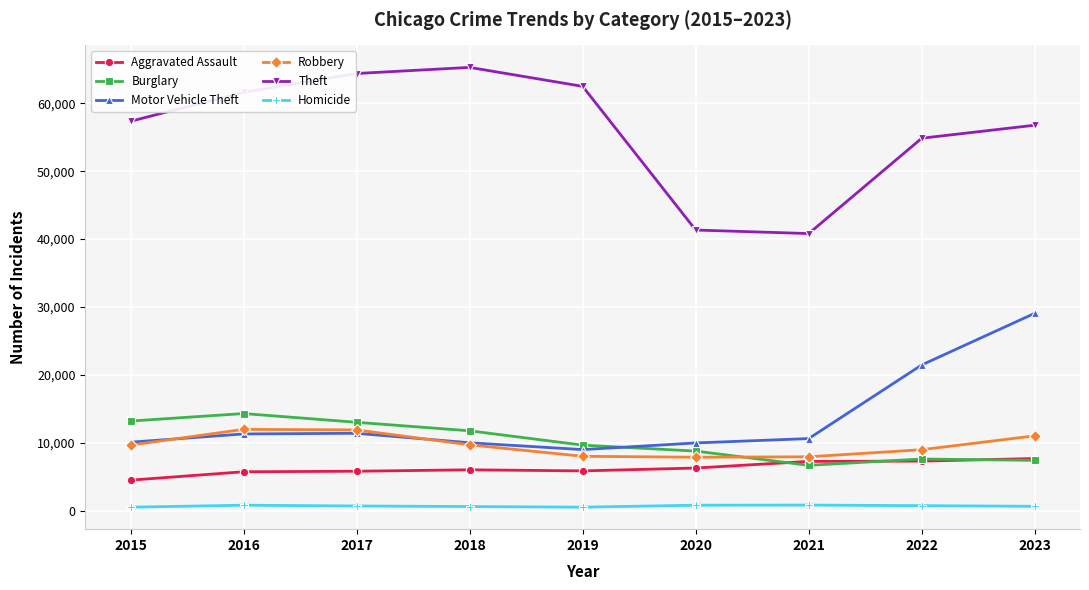

Where is Theft nearest to the value 53047?

2022